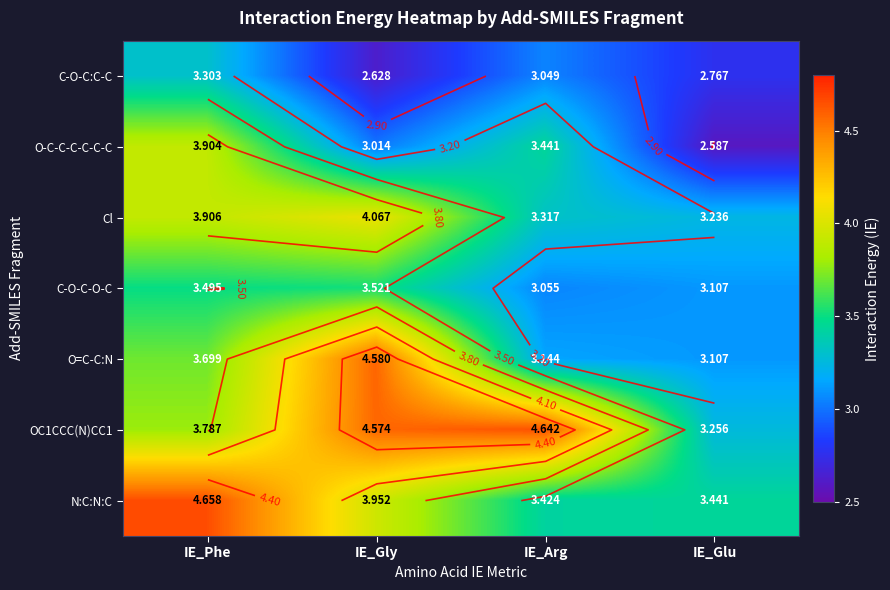

What is the sum of the C-O-C-O-C values at IE_Arg and IE_Glu?

6.2